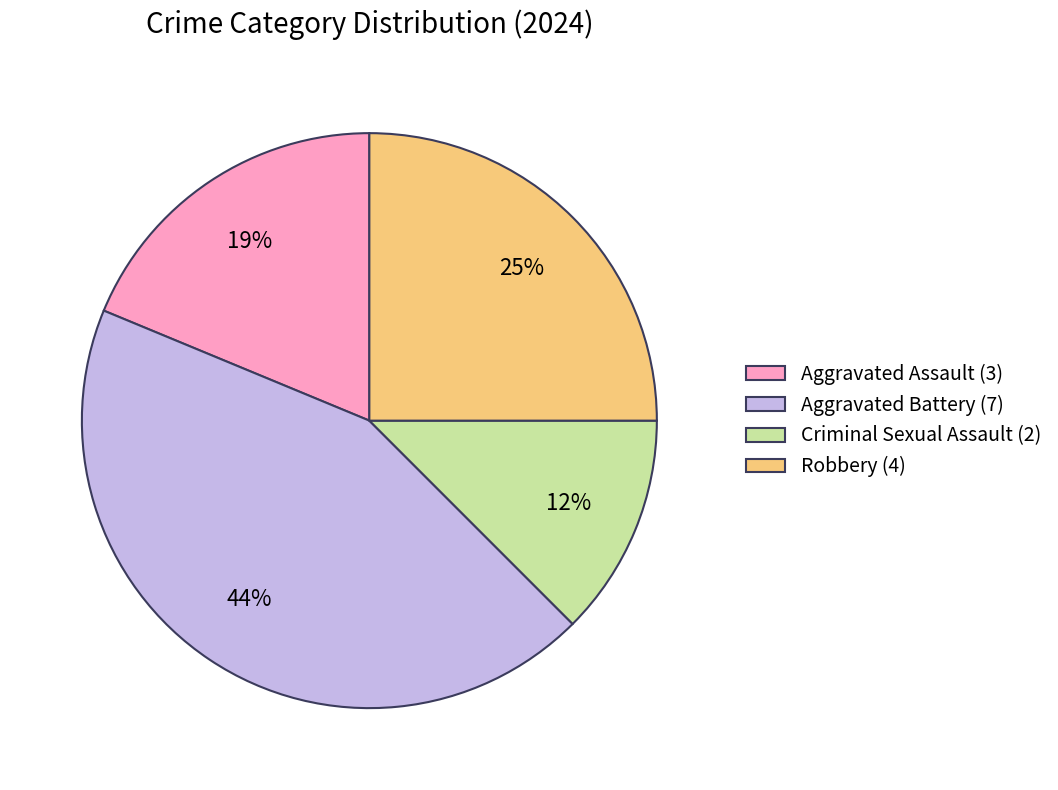

Is there any slice that represents more than half of the pie?

No